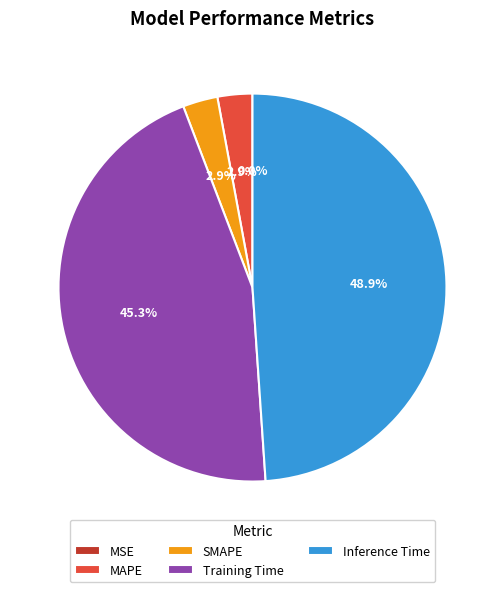

What is the total percentage of MAPE and MSE?

2.9%